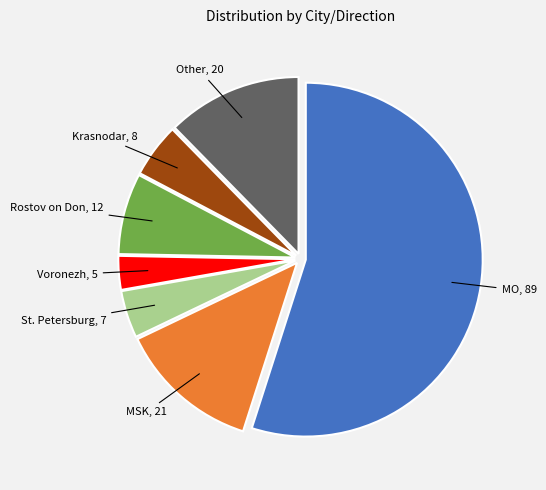

Does any single category account for the majority?

Yes